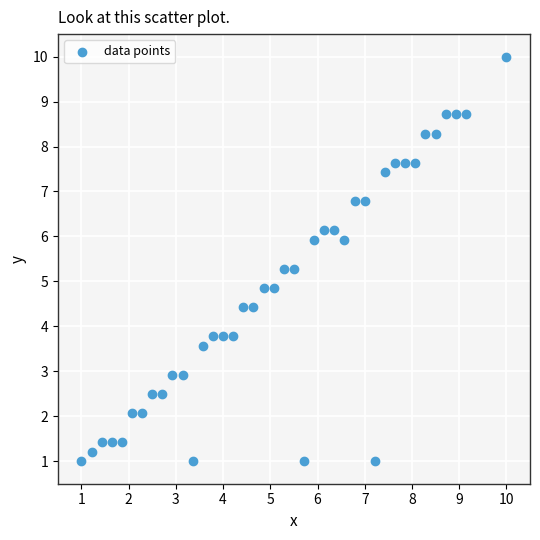

What is the range of X values (max minus min)?

9.0